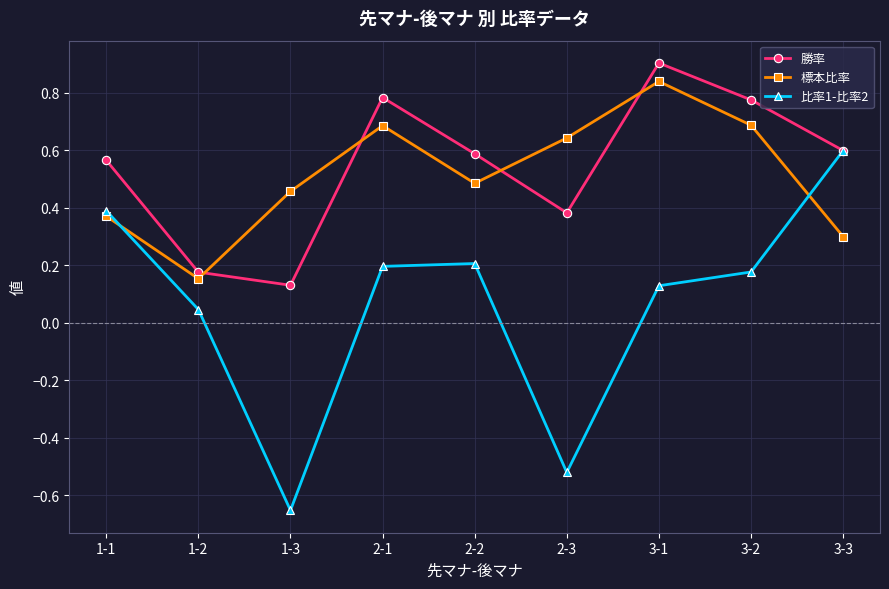

Which series has the widest spread of values?

比率1-比率2